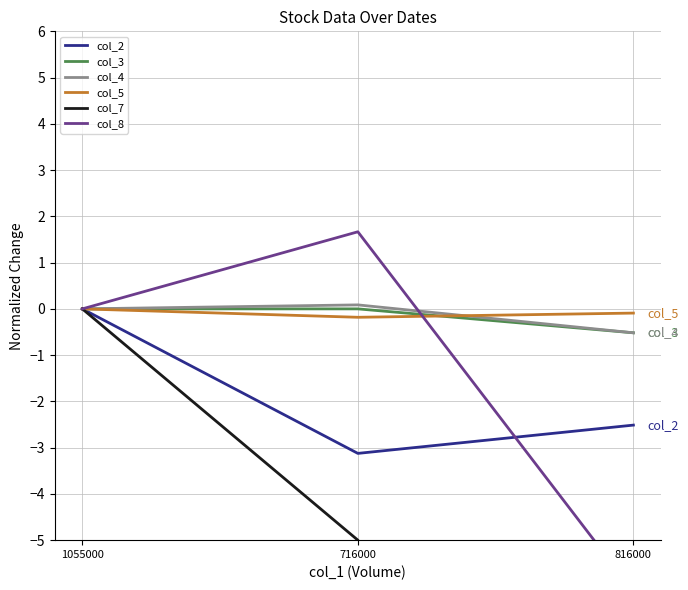

Reading left to right, what are all the values shown in this chart?

col_2: 1055000=0.0	716000=-3.1	816000=-2.5
col_3: 1055000=0.0	716000=0.0	816000=-0.5
col_4: 1055000=0.0	716000=0.1	816000=-0.5
col_5: 1055000=0.0	716000=-0.2	816000=-0.1
col_7: 1055000=0.0	716000=-5.0	816000=-15.0
col_8: 1055000=0.0	716000=1.7	816000=-6.1